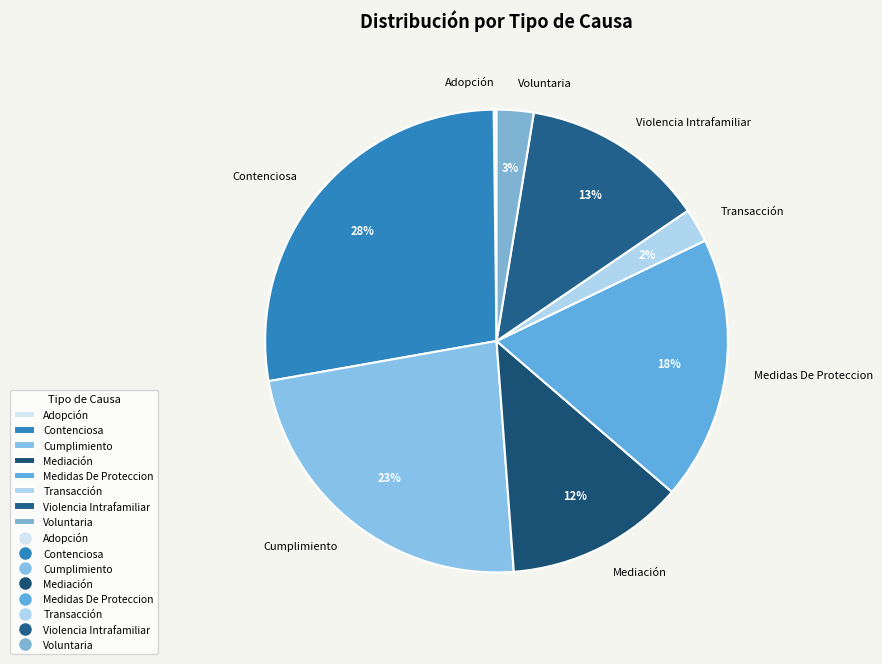

Is there any slice that represents more than half of the pie?

No